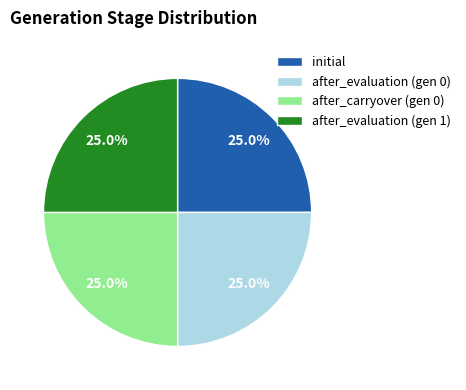

Is there any slice that represents more than half of the pie?

No